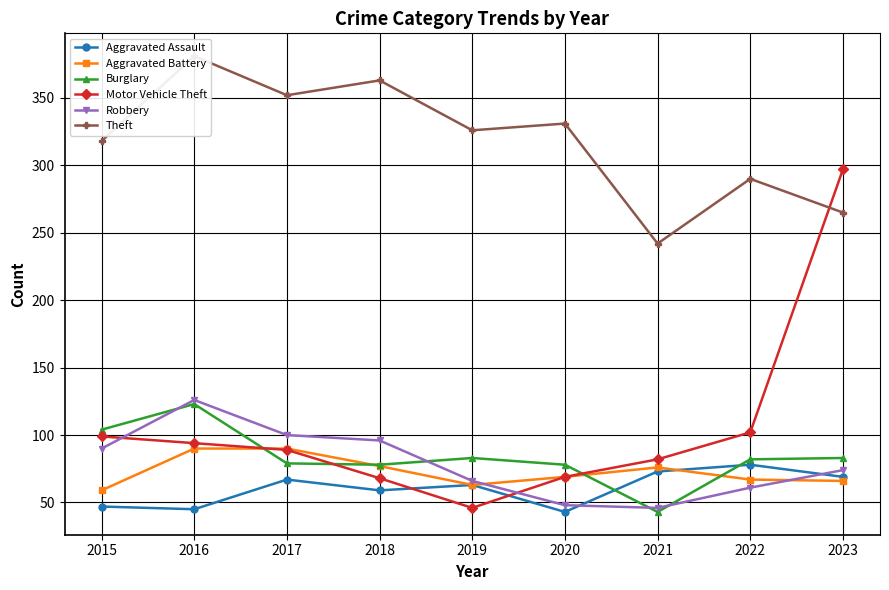

Is it true that Aggravated Assault equals 110 at 2022?

False